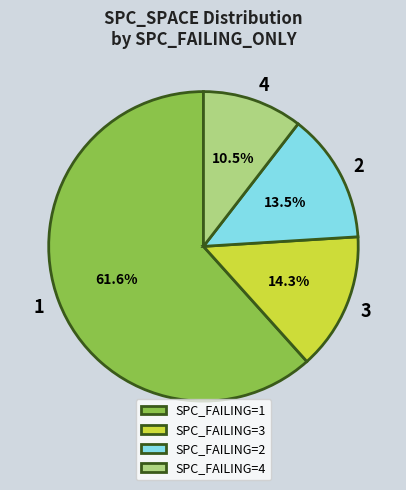

Is there a majority slice in this chart?

Yes